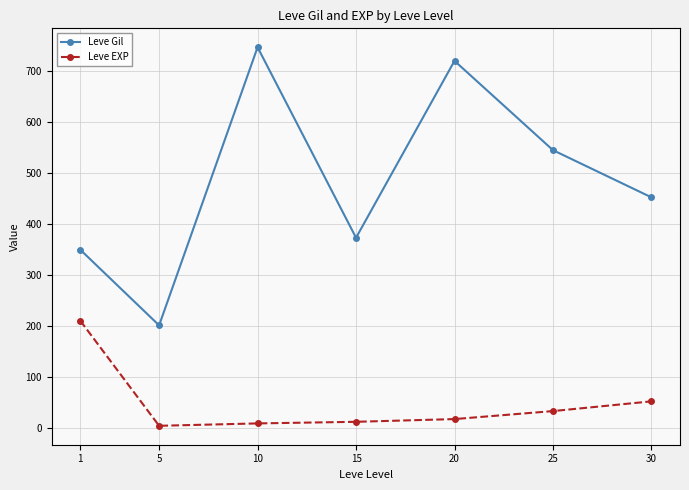

Which series changed the most between 10 and 25?

Leve Gil